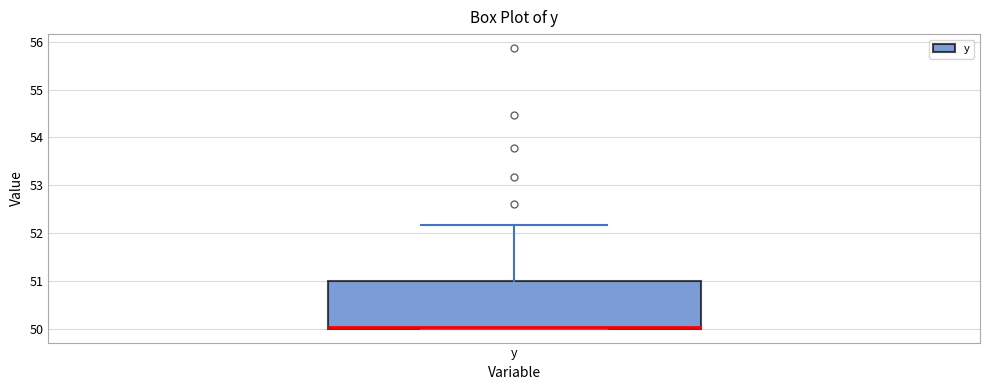

Read this box plot against the y-axis: the position of the median line, the range covered by the box, and the ends of both whiskers. The values are not printed on the chart, so give them approximately, as read against the axis.

median 50.0, box 50.0 to 51.0, whiskers 50.0 to 52.2